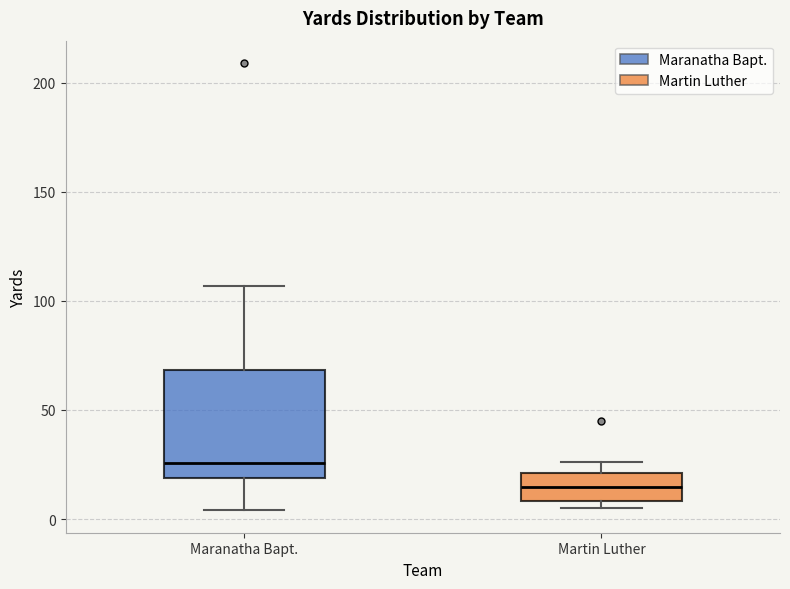

Reading left to right, read every box against the y-axis: the position of its median line, the range the box covers, and the ends of its whiskers. The values are not printed on the chart, so give them approximately, as read against the axis.

Maranatha Bapt.: median 25, box 20 to 70, whiskers 5 to 105
Martin Luther: median 15, box 10 to 20, whiskers 5 to 25